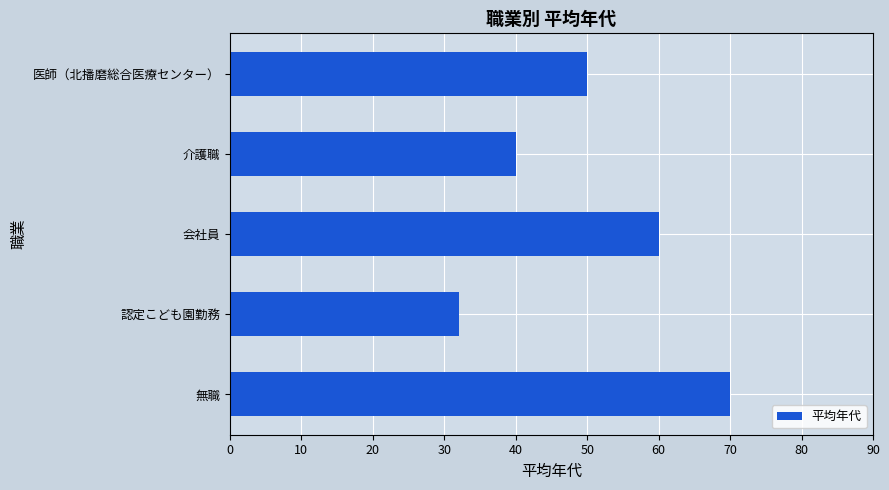

Reading top to bottom, extract all data points from this chart.

50	40	60	32	70